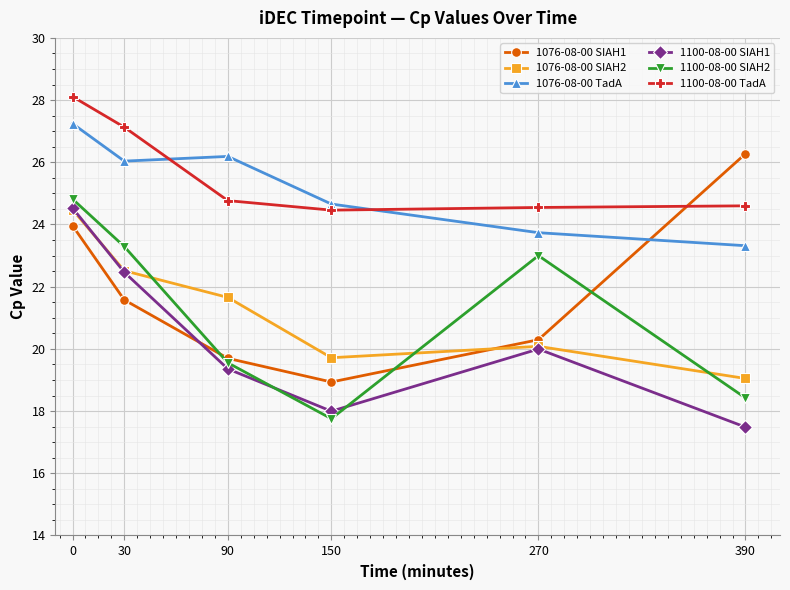

What is the sum of the 1100-08-00 TadA values at 270 and 150?

49.0